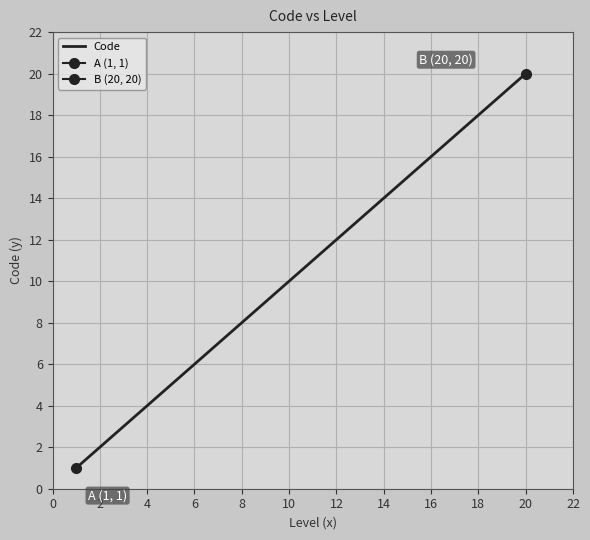

True or false: Code has a value of 8 at 8.

True